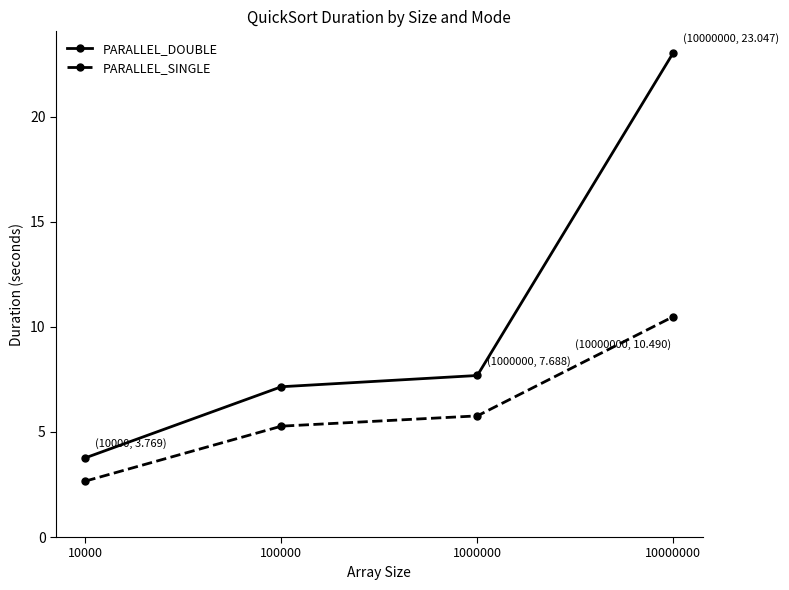

Count the number of categories in the chart.

4